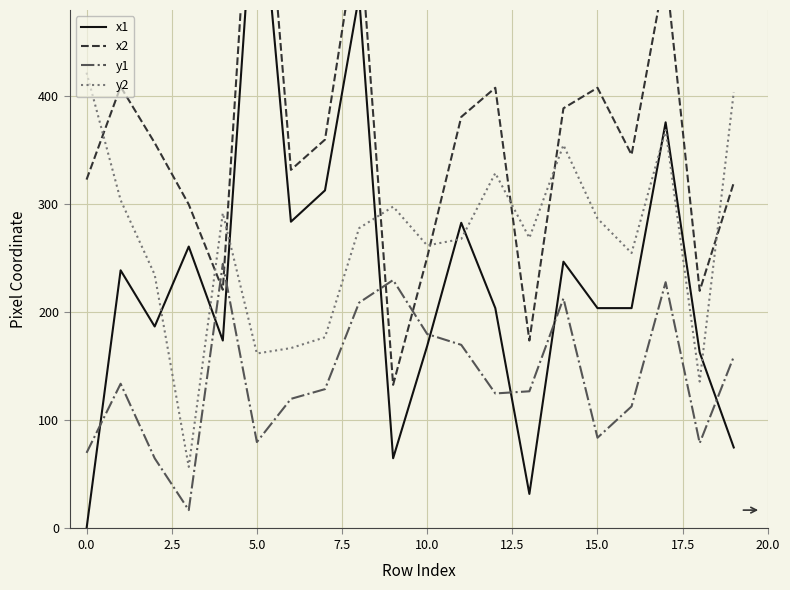

True or false: y2 and y1 cross at least once.

False